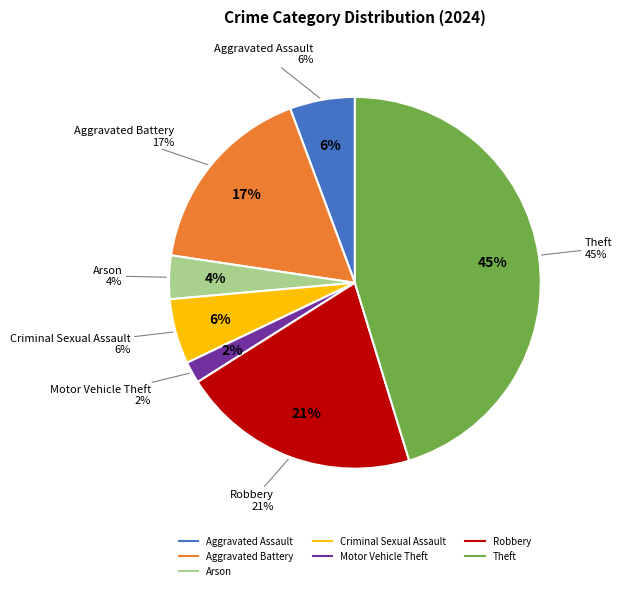

Which category has the biggest portion of the pie?

Theft